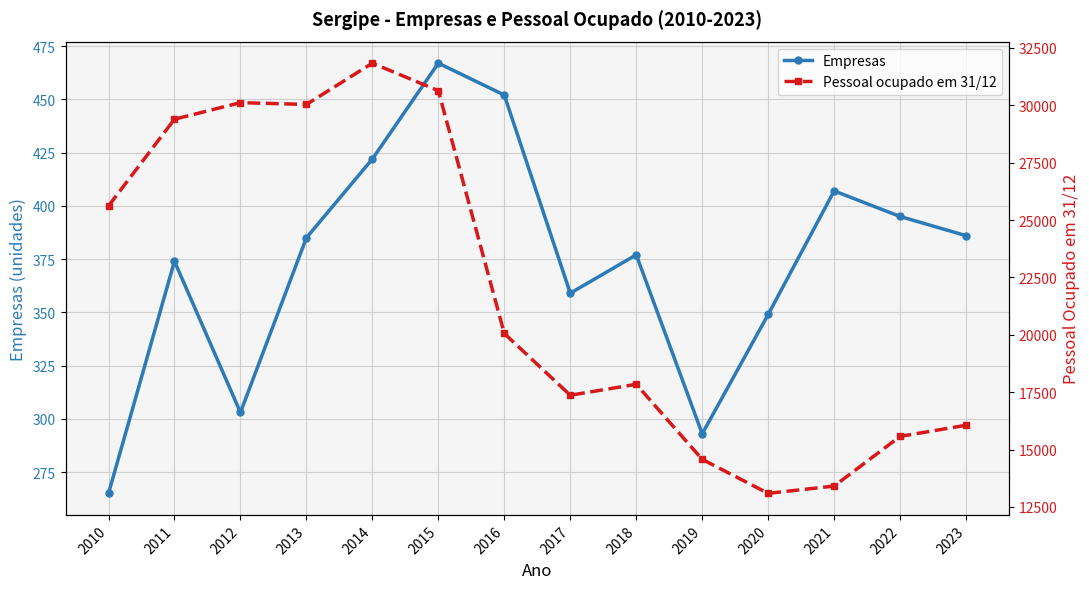

How many interior local peaks does the Pessoal ocupado em 31/12 series have?

3